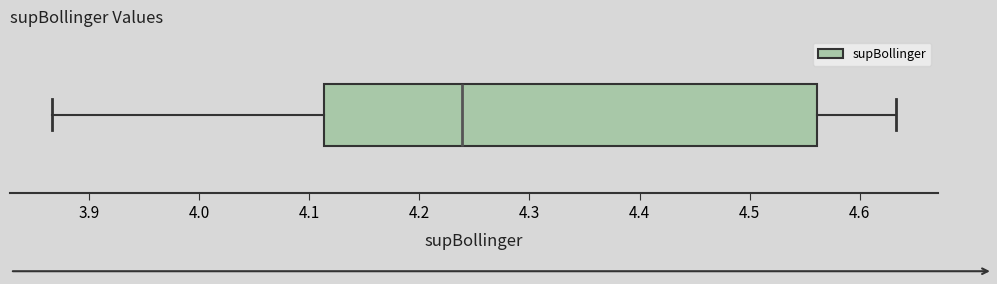

Read this box plot against the x-axis: the position of the median line, the range covered by the box, and the ends of both whiskers. The values are not printed on the chart, so give them approximately, as read against the axis.

median 4.24, box 4.11 to 4.56, whiskers 3.87 to 4.63